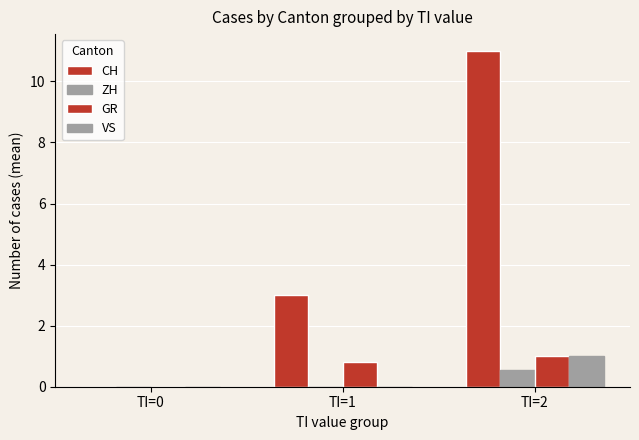

How many distinct data groups are displayed?

4